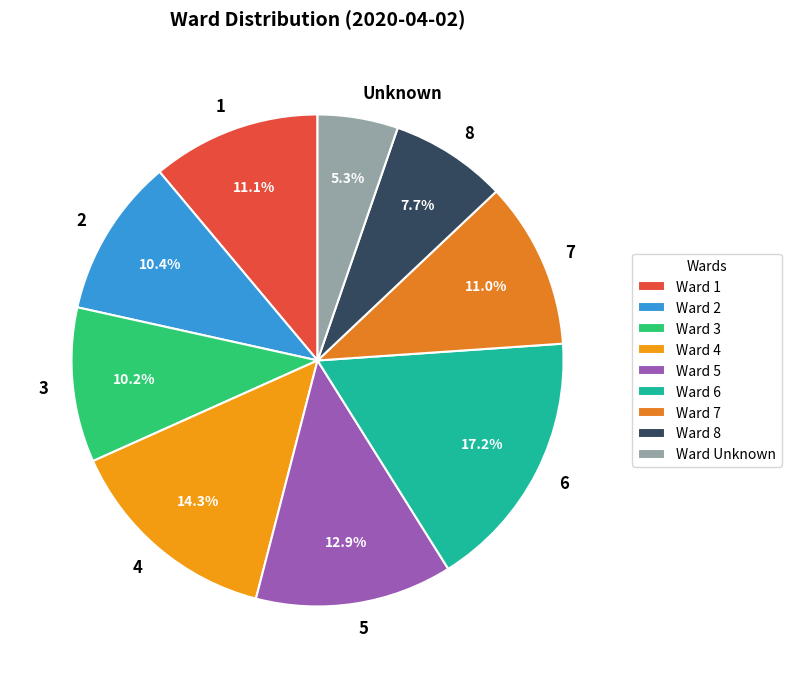

To the nearest percent, what is the combined percentage of Unknown and 6?

22%